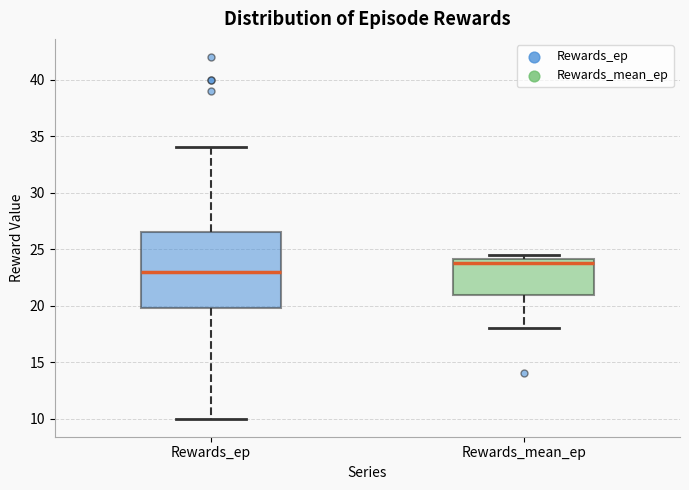

Reading left to right, read every box against the y-axis: the position of its median line, the range the box covers, and the ends of its whiskers. The values are not printed on the chart, so give them approximately, as read against the axis.

Rewards_ep: median 23.0, box 20.0 to 26.5, whiskers 10.0 to 34.0
Rewards_mean_ep: median 24.0 (just below the box's upper edge), box 21.0 to 24.0, whiskers 18.0 to 24.5